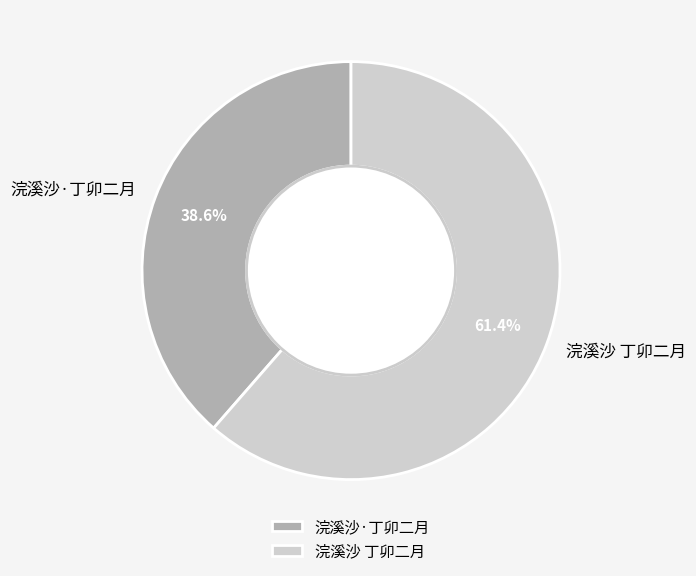

To the nearest percent, what is the difference between the 浣溪沙·丁卯二月 and 浣溪沙 丁卯二月 slice percentages?

23%